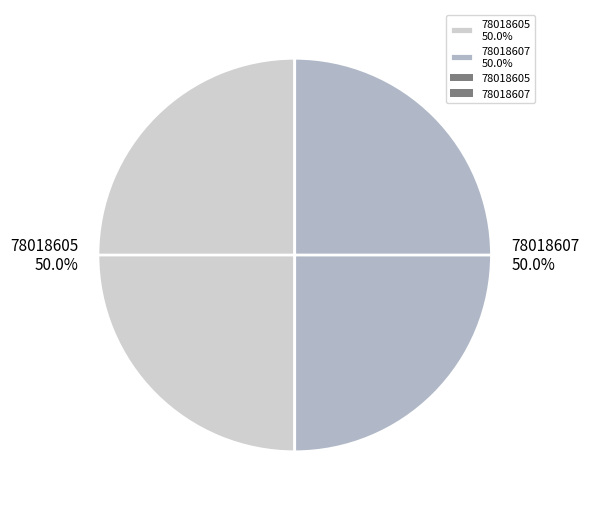

Count the number of slices in the pie.

2